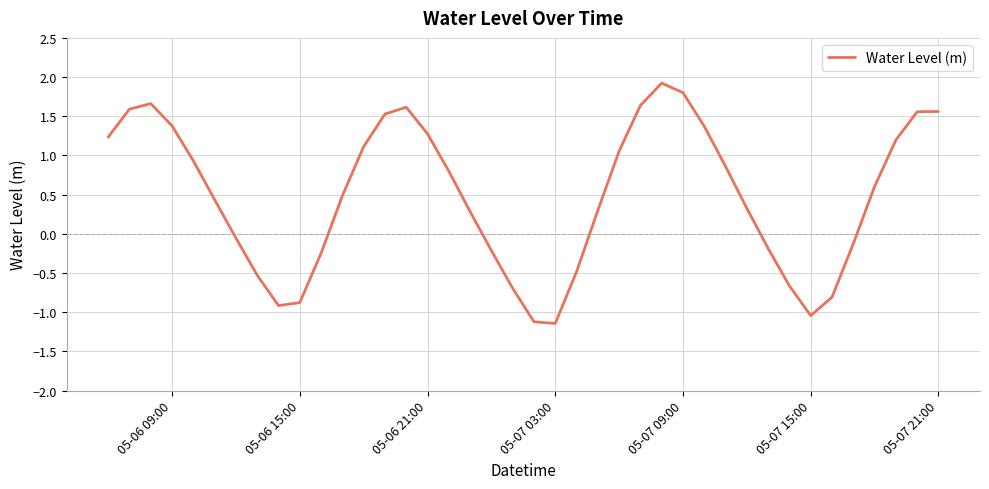

What is the difference between the maximum and minimum values?

3.1